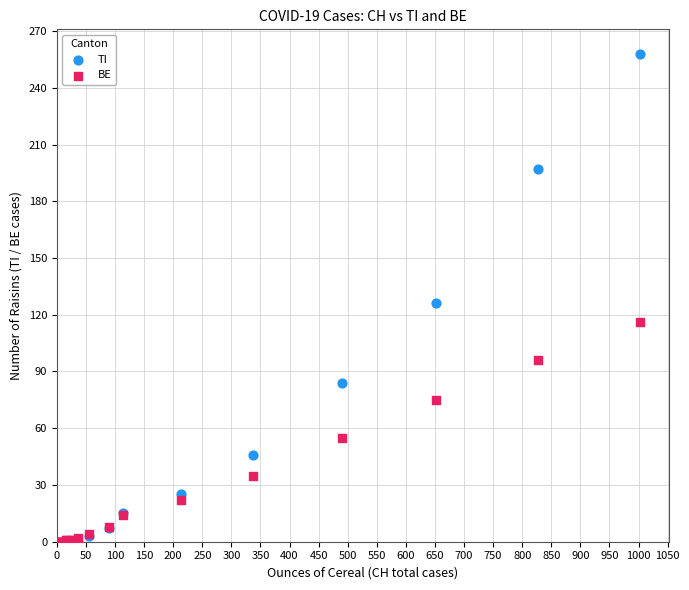

In the TI series, what Y value is closest to 129?

126